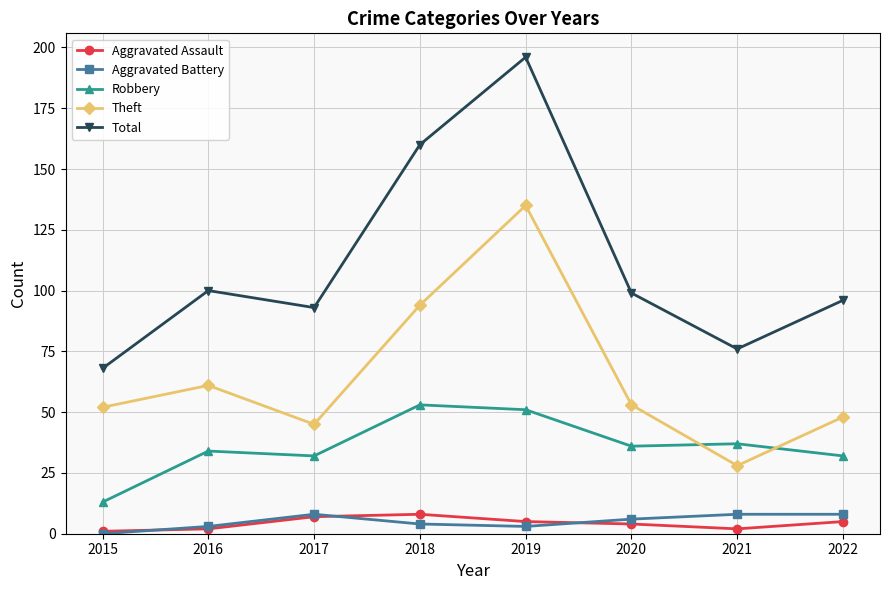

In Total, how many points are higher than both neighbors (excluding endpoints)?

2